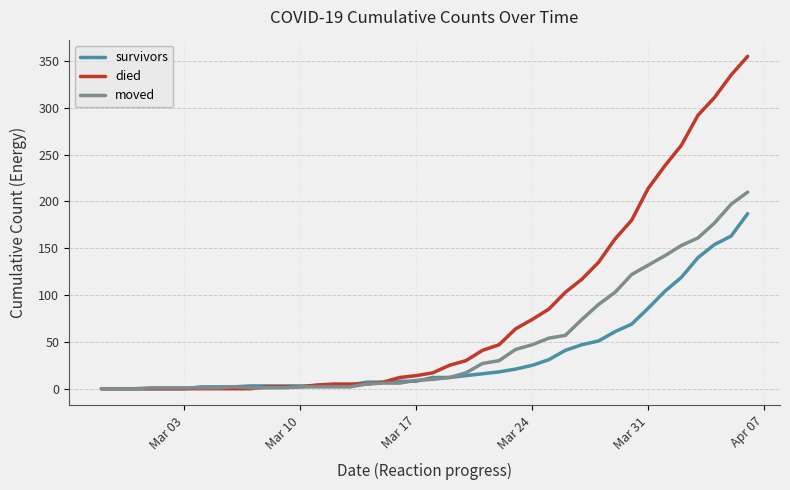

Rank the series by their average value, from highest to lowest.

died, moved, survivors